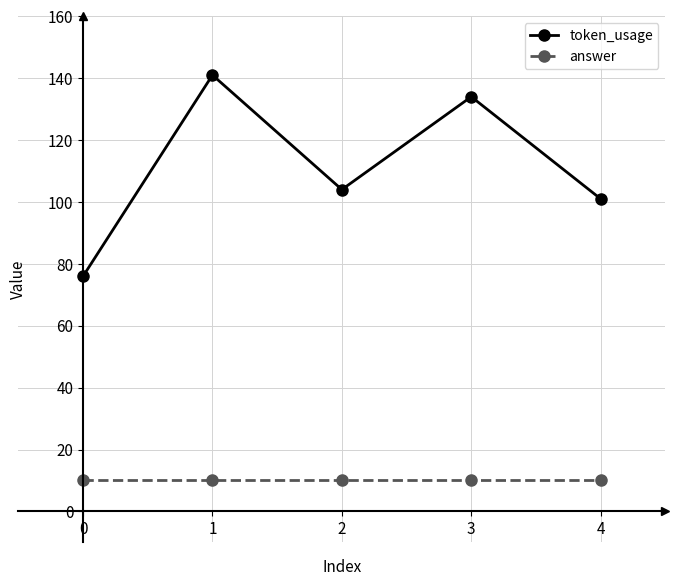

Rank the series by their average value, from highest to lowest.

token_usage, answer